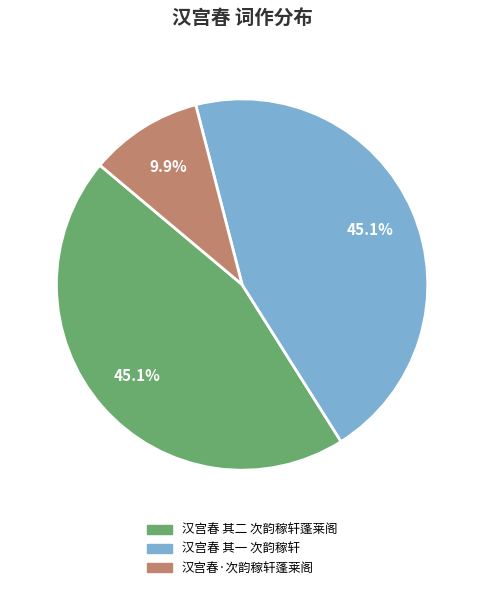

True or false: 汉宫春·次韵稼轩蓬莱阁 accounts for 10% of the total.

True